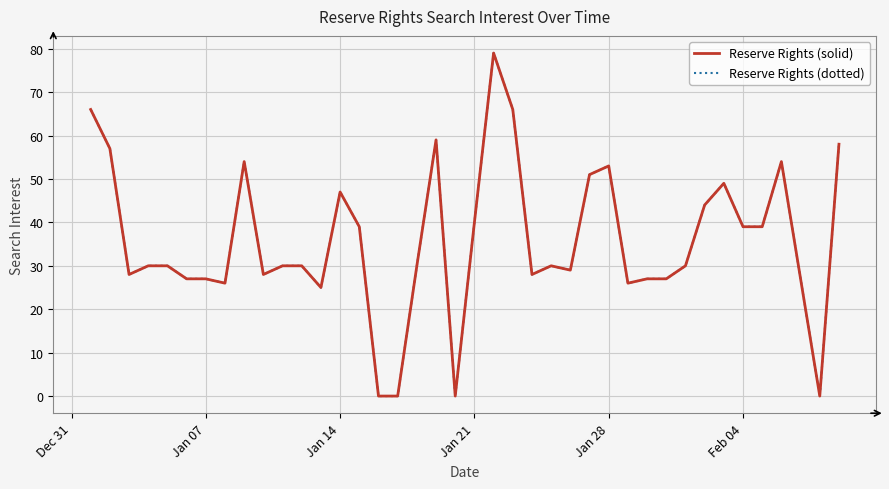

Is this an area chart (filled region under the line)?

No